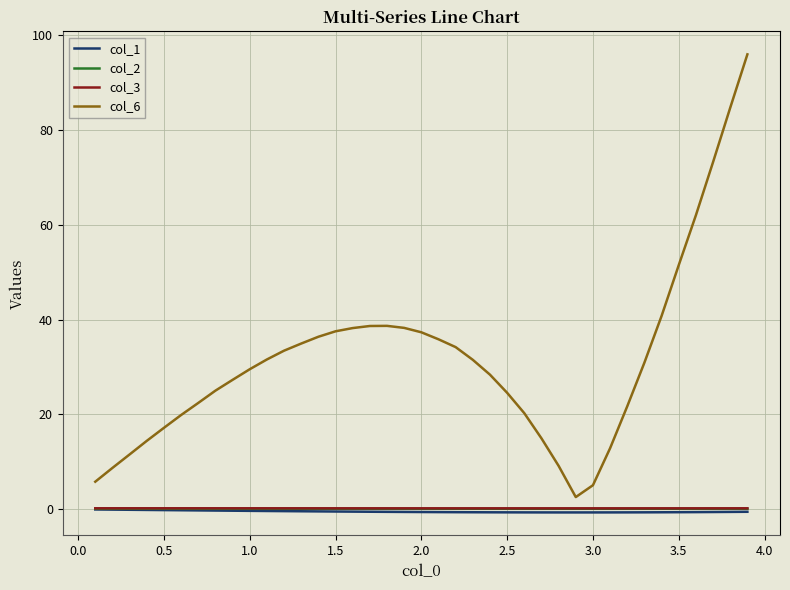

True or false: col_6 and col_2 cross at least once.

False